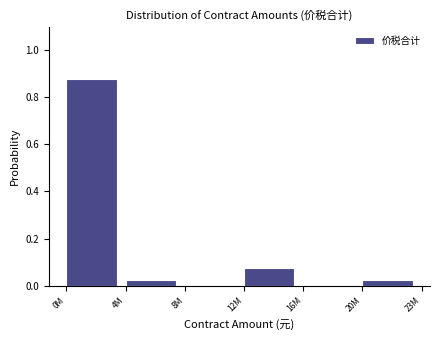

The chart shows a value of 0.0 at 20M. True or false?

True